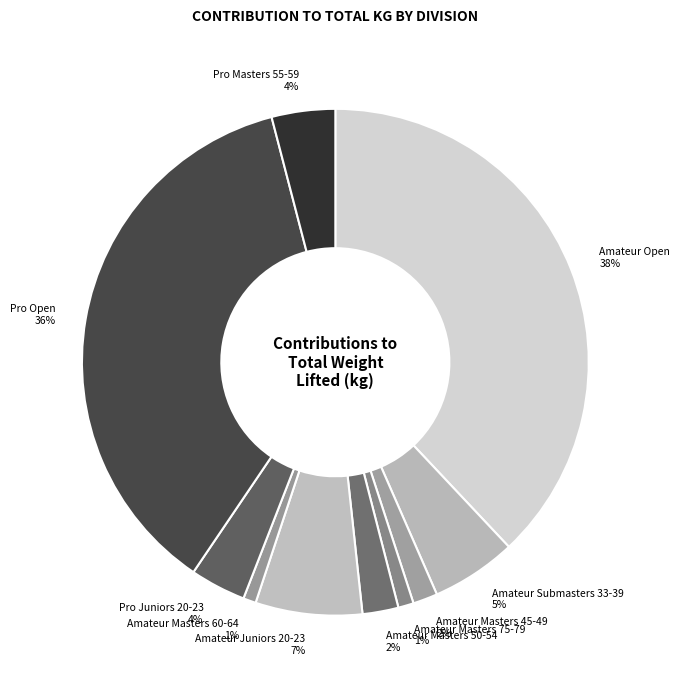

To the nearest percent, what portion does Amateur Juniors 20-23 represent?

7%